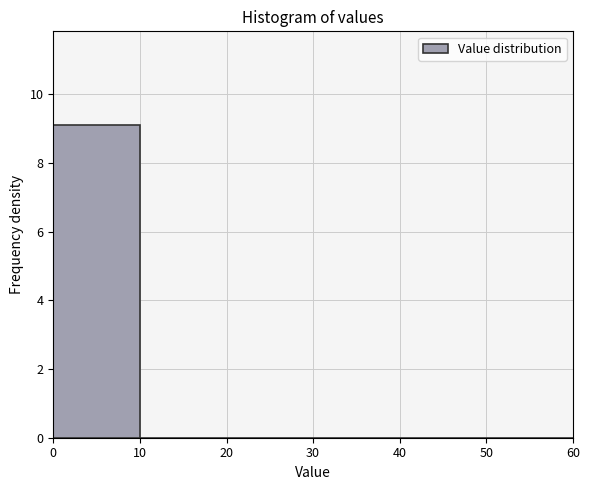

Reading left to right, list every bar in this chart as the range it spans on the x-axis followed by its height. The values are not printed on the chart, so give them approximately, as read against the axis.

0 to 10: 9.2
10 to 20: 0
20 to 30: 0
30 to 40: 0
40 to 50: 0
50 to 60: 0